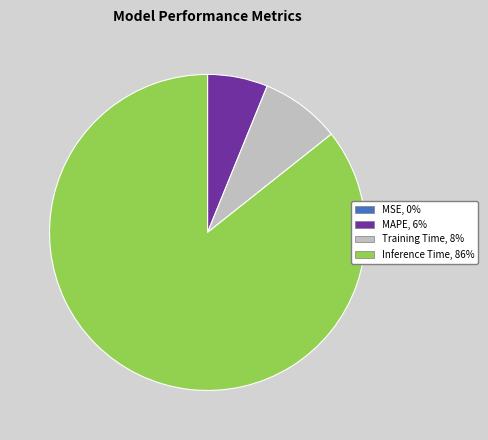

Does any single category account for the majority?

Yes